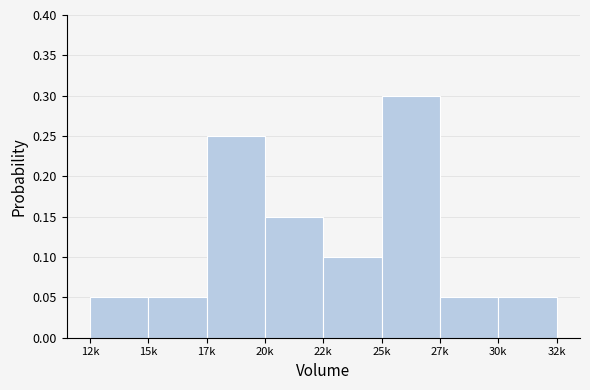

What is the change in value from 15k to 17k?

+0.2